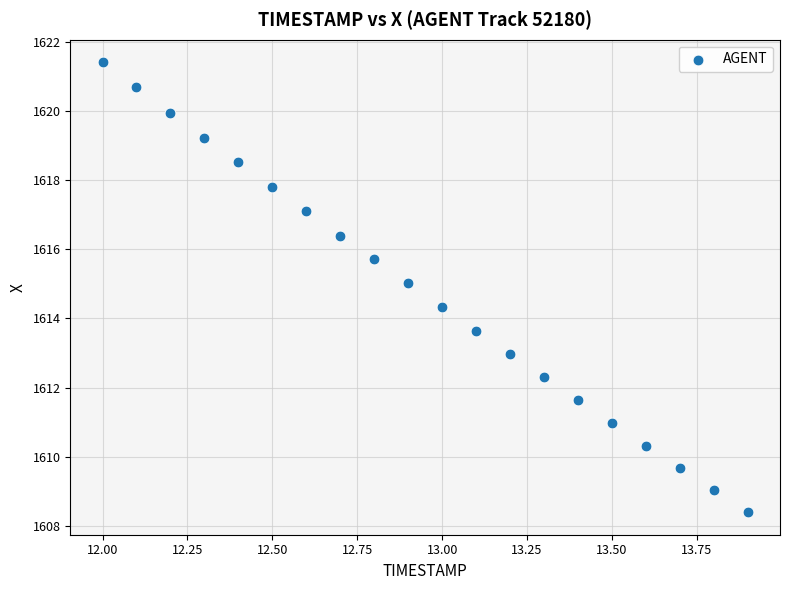

What is the range of X values (max minus min)?

1.9